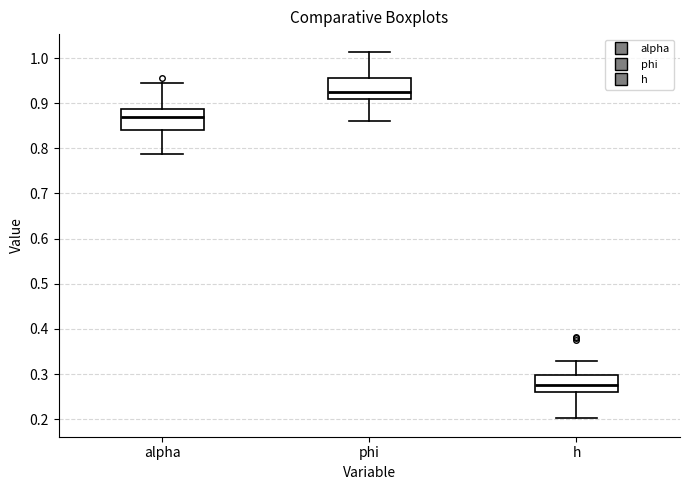

Reading left to right, transcribe this box plot: for each box, give where its median line is, the range the box spans, and where its two whiskers end, as read against the y-axis. The values are not printed on the chart, so give them approximately, as read against the axis.

alpha: median 0.87, box 0.84 to 0.89, whiskers 0.79 to 0.95
phi: median 0.93, box 0.91 to 0.96, whiskers 0.86 to 1.01
h: median 0.28, box 0.26 to 0.30, whiskers 0.20 to 0.33